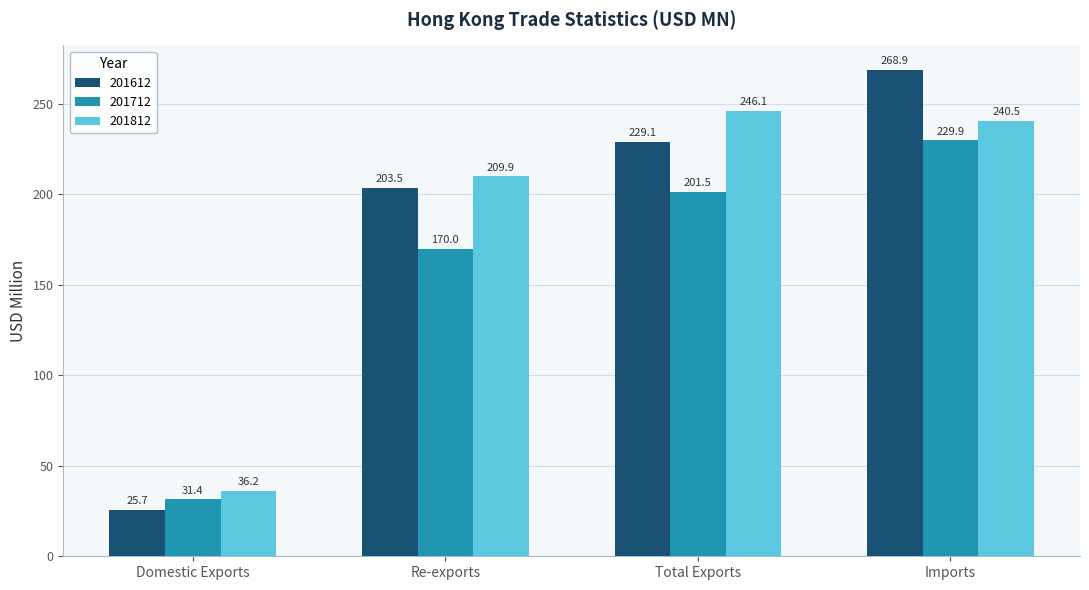

Reading right to left, list all the values displayed in this chart.

201612: Imports=268.9	Total Exports=229.1	Re-exports=203.5	Domestic Exports=25.7
201712: Imports=229.9	Total Exports=201.5	Re-exports=170.0	Domestic Exports=31.4
201812: Imports=240.5	Total Exports=246.1	Re-exports=209.9	Domestic Exports=36.2